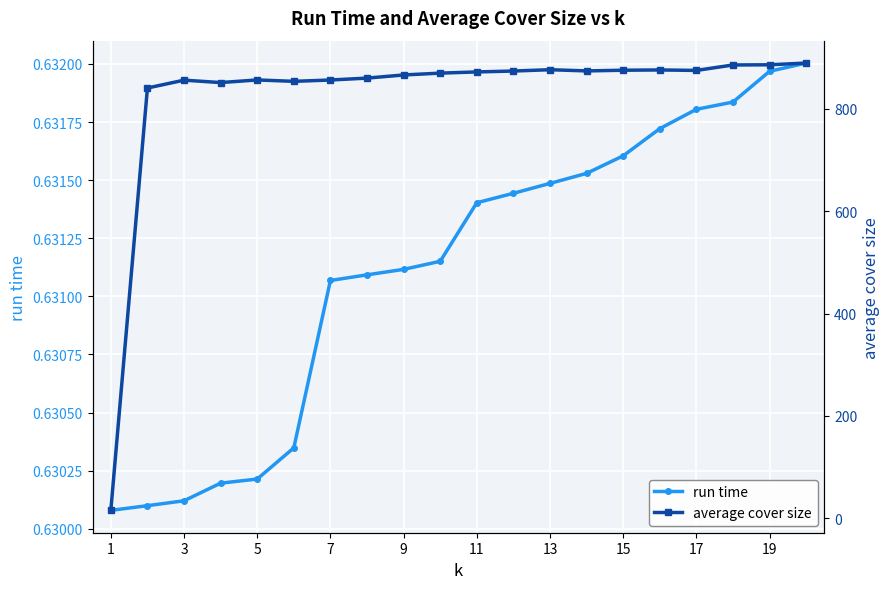

How many lines are shown in the chart?

2